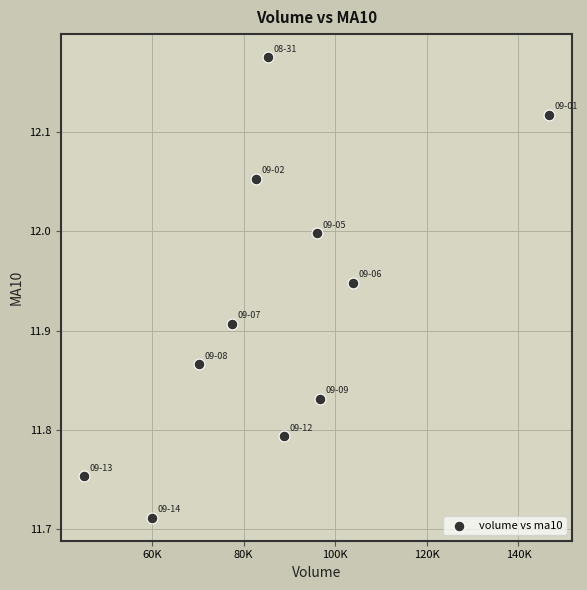

What is the range of X values (max minus min)?

101431.3